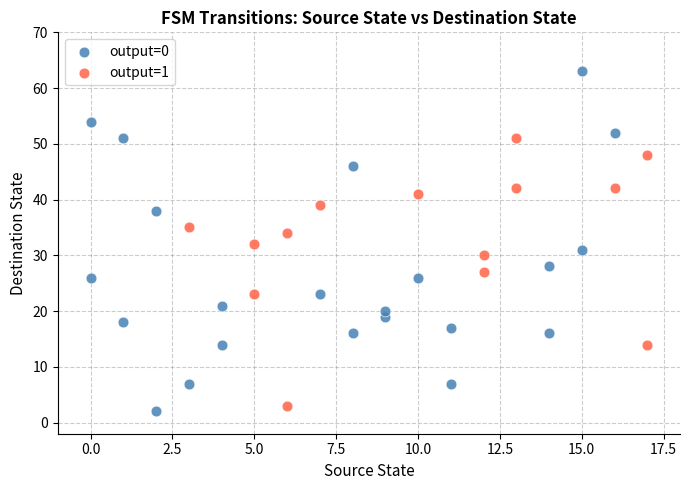

Which series contains the highest Y value?

output=0